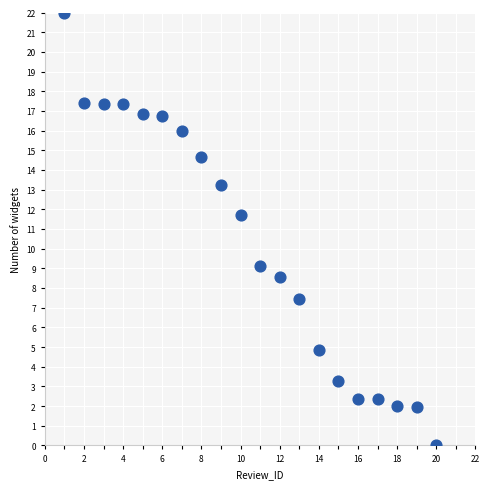

What is the range of Y values (max minus min)?

22.0